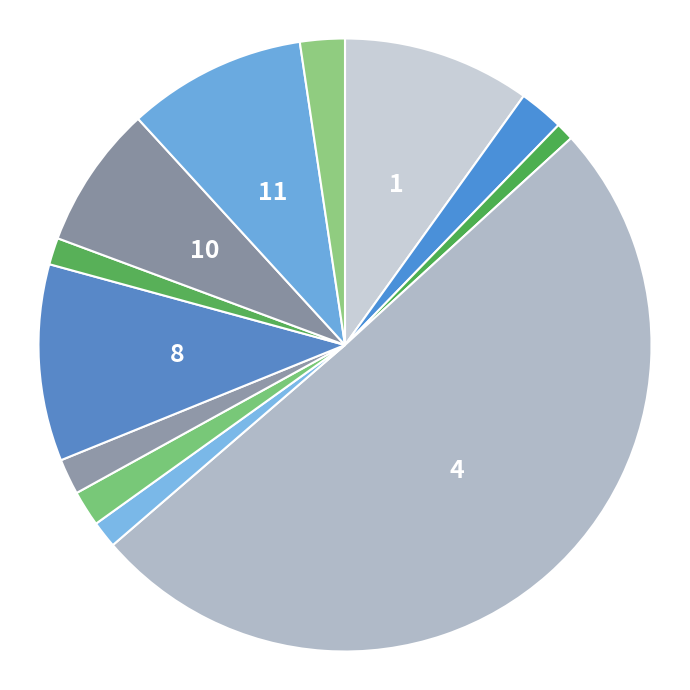

How many slices are in this pie chart?

12